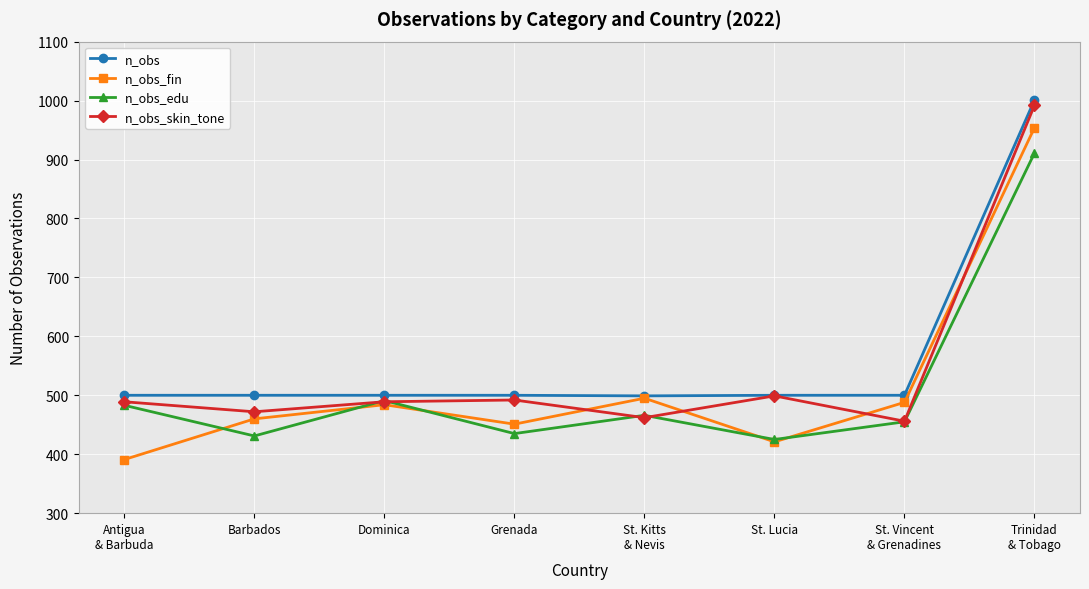

What is the value of the n_obs_skin_tone point at the 3rd from the left?

489